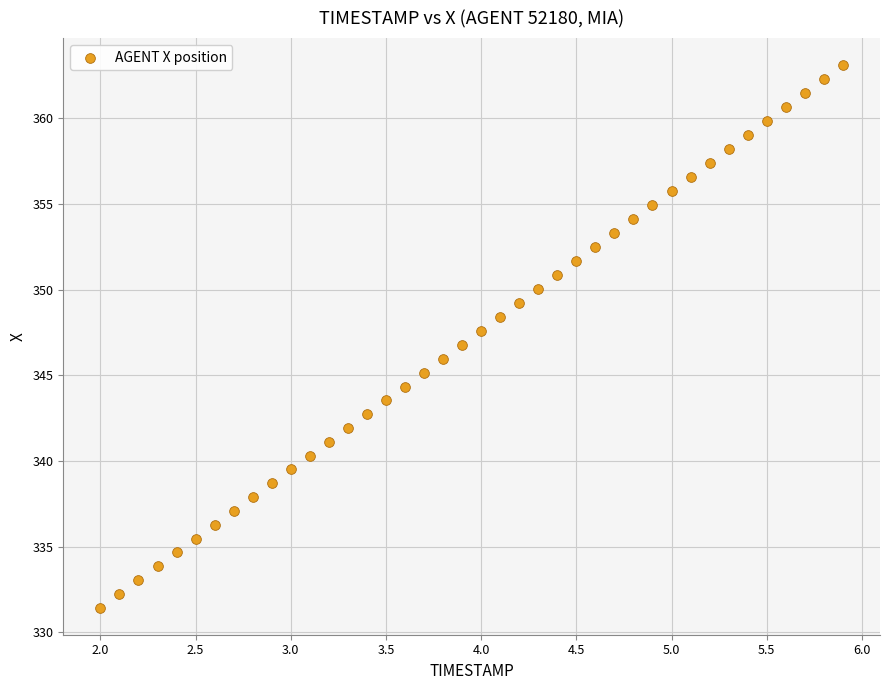

What is the range of X values (max minus min)?

3.9